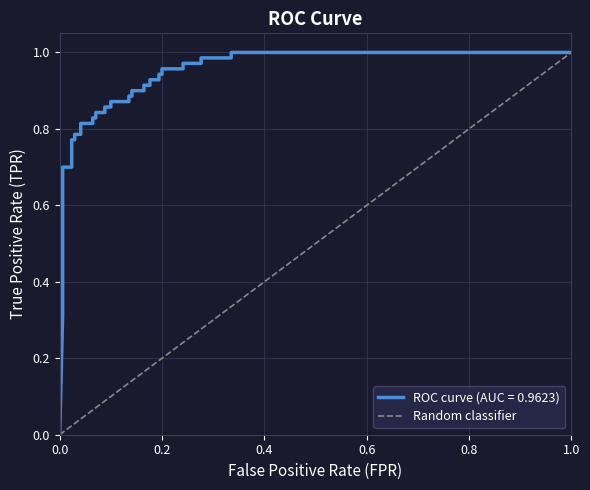

What is the maximum value shown in the chart?

1